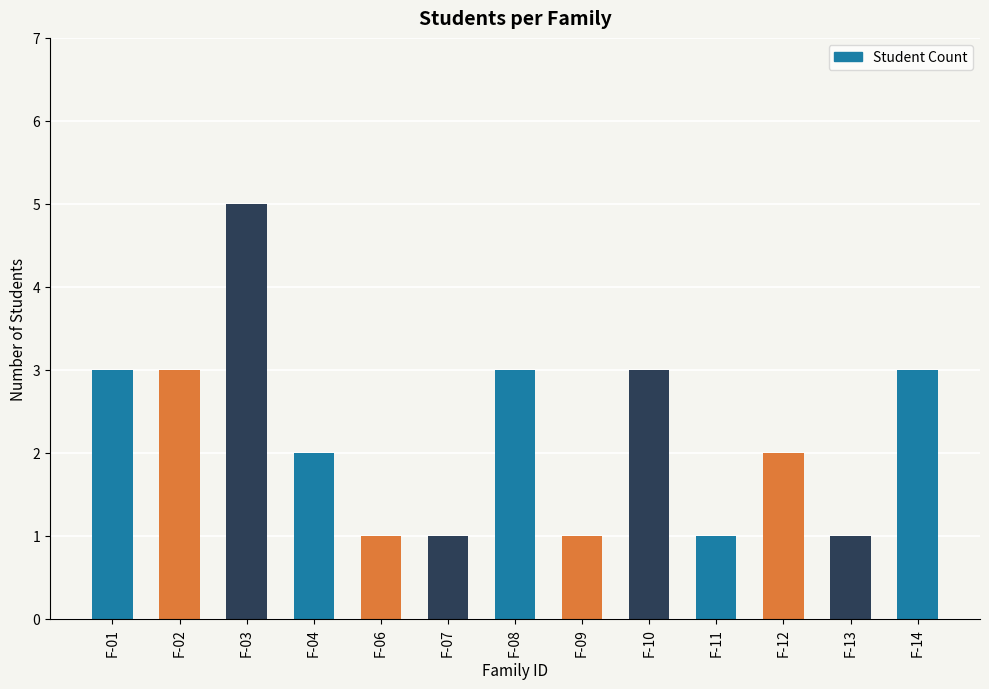

Count the number of data series in this chart.

1